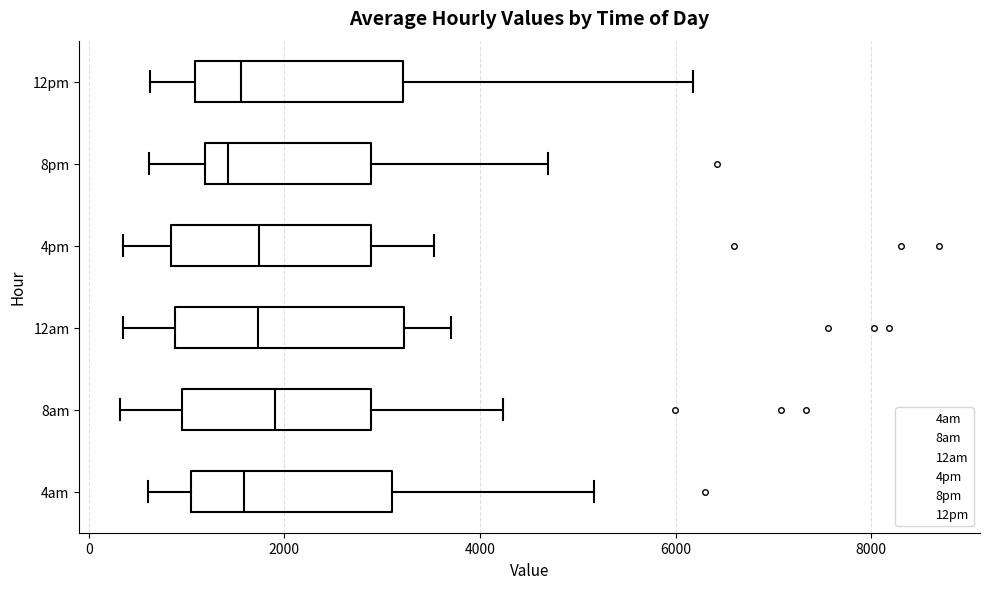

Reading bottom to top, read every box against the x-axis: the position of its median line, the range the box covers, and the ends of its whiskers. The values are not printed on the chart, so give them approximately, as read against the axis.

4am: median 1600, box 1000 to 3200, whiskers 600 to 5200
8am: median 2000, box 1000 to 2800, whiskers 400 to 4200
12am: median 1800, box 800 to 3200, whiskers 400 to 3800
4pm: median 1800, box 800 to 2800, whiskers 400 to 3600
8pm: median 1400, box 1200 to 2800, whiskers 600 to 4600
12pm: median 1600, box 1000 to 3200, whiskers 600 to 6200